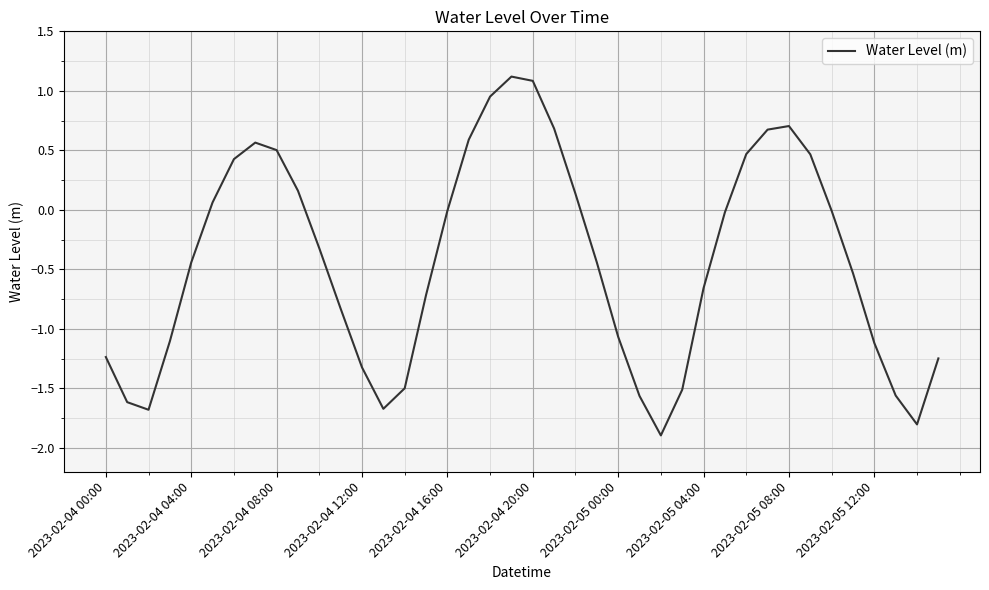

What is the minimum value shown in the chart?

-1.9